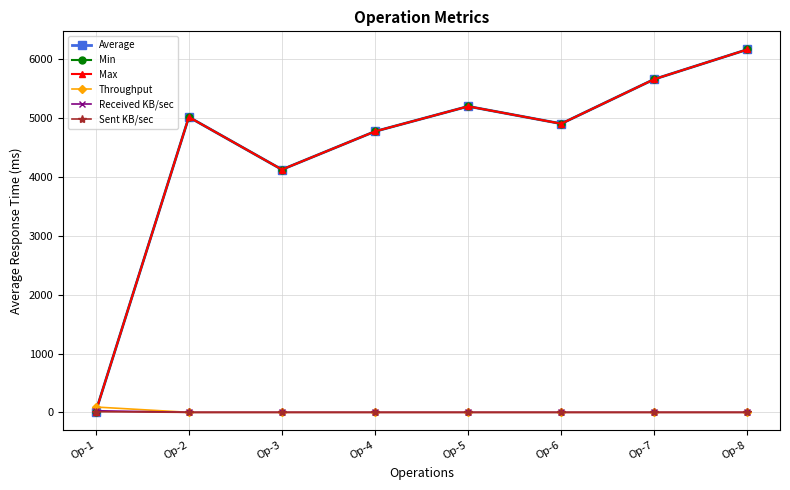

Does the chart have visible grid lines?

Yes